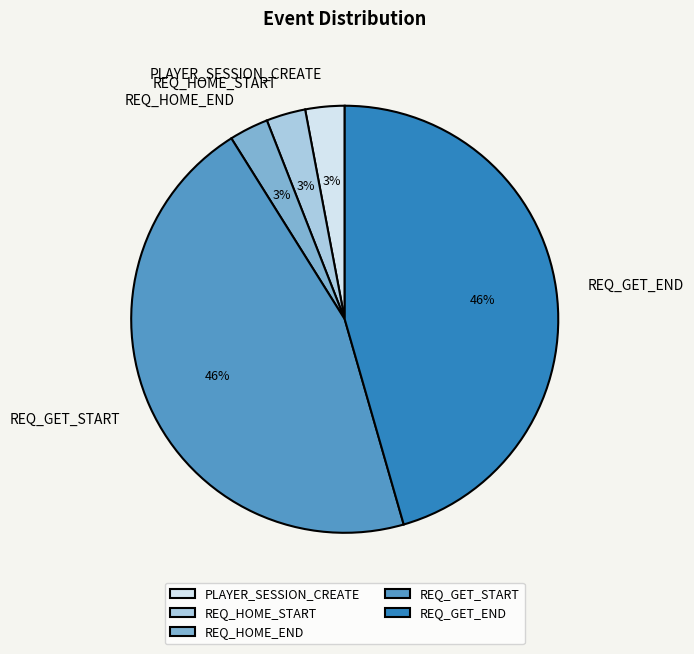

True or false: REQ_GET_START accounts for 55% of the total.

False